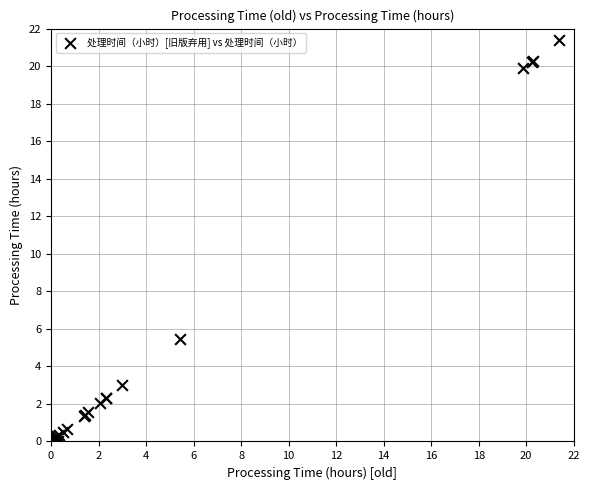

What Y value in the scatter plot is closest to 10?

5.4